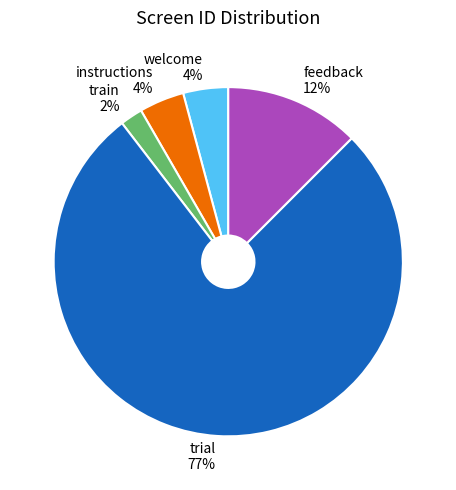

Is it true that feedback is 12% of the pie?

True